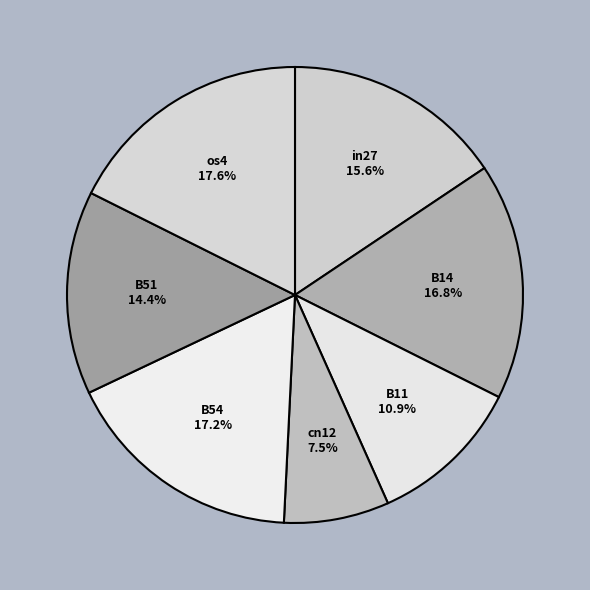

Is in27 the majority of the pie?

No